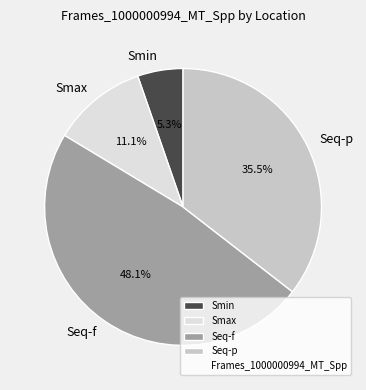

What percentage is the Smin slice, to the nearest percent?

5%